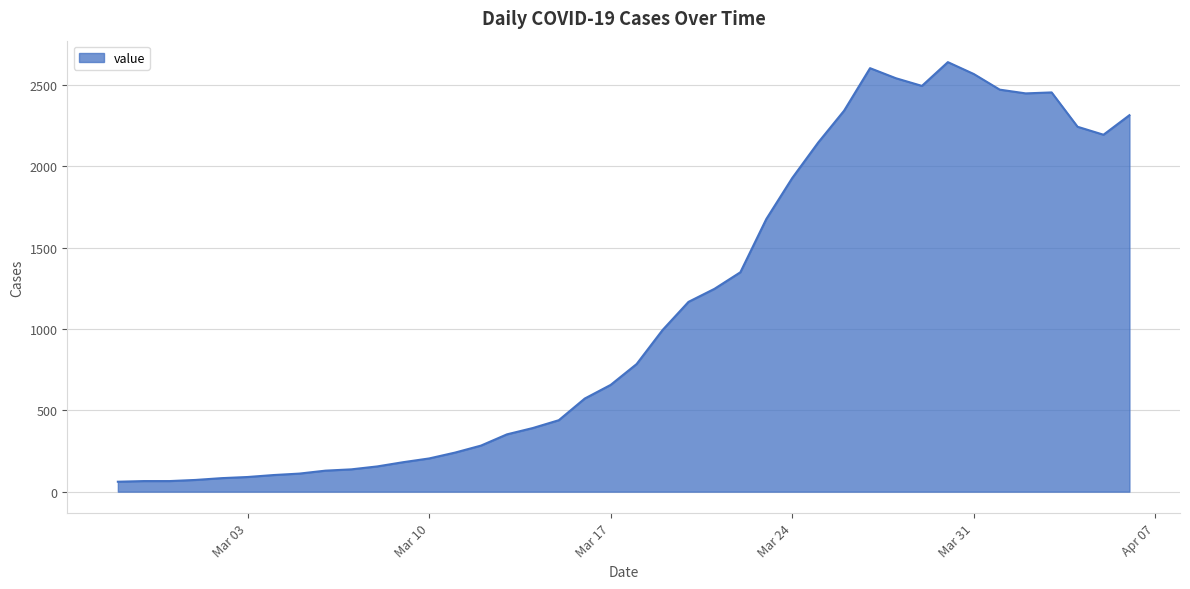

What is the difference between the maximum and minimum values?

2578